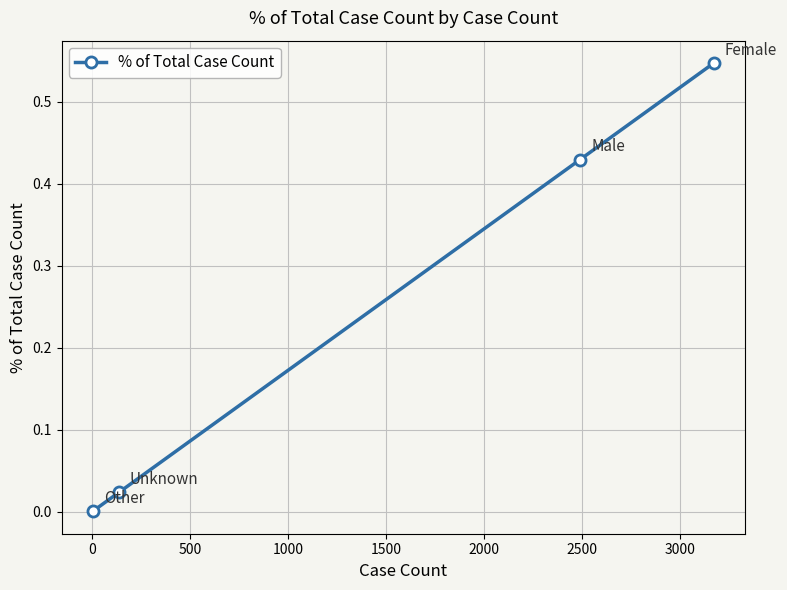

What is the average value?

0.3